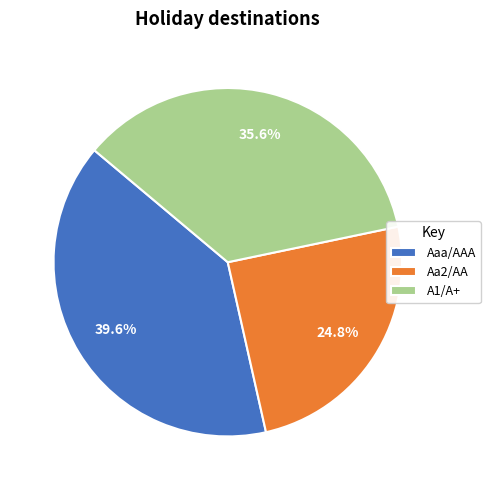

To the nearest percent, what portion does A1/A+ represent?

36%